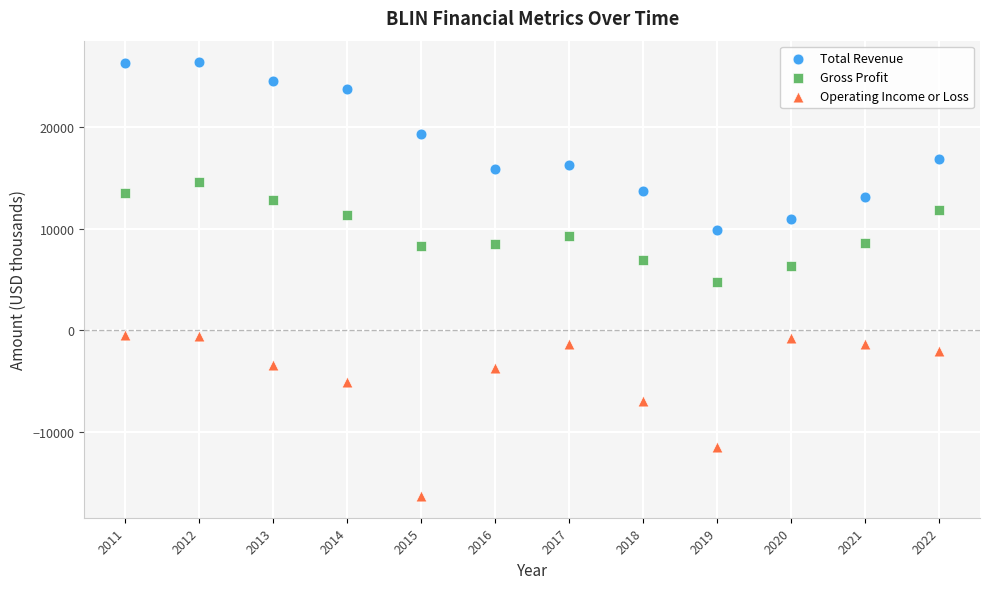

Which series has the largest Y range (max minus min)?

Total Revenue